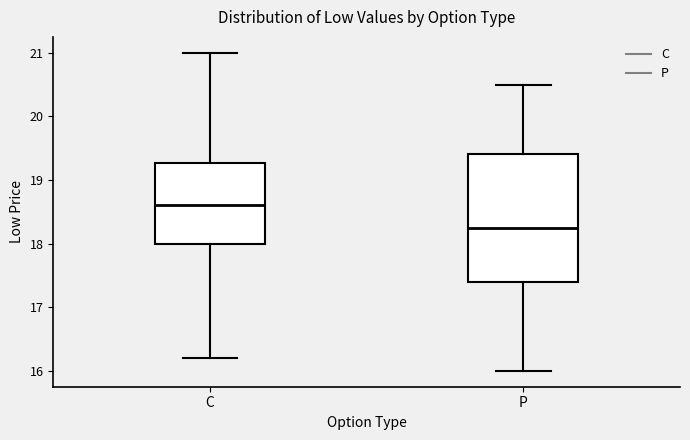

Which box is the tallest, from its lower edge to its upper edge?

P